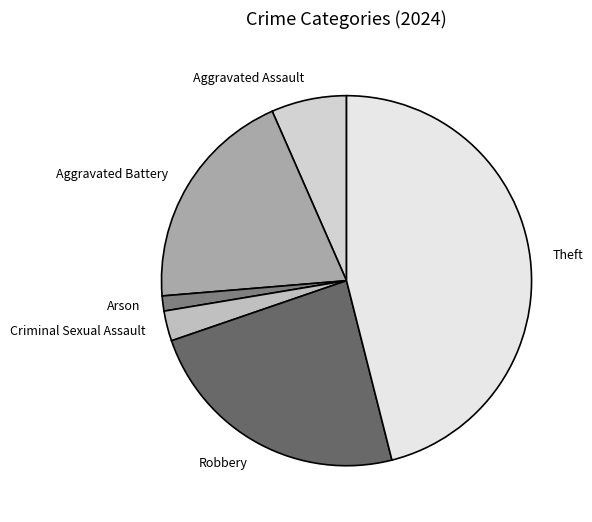

Which slice is the smallest?

Arson